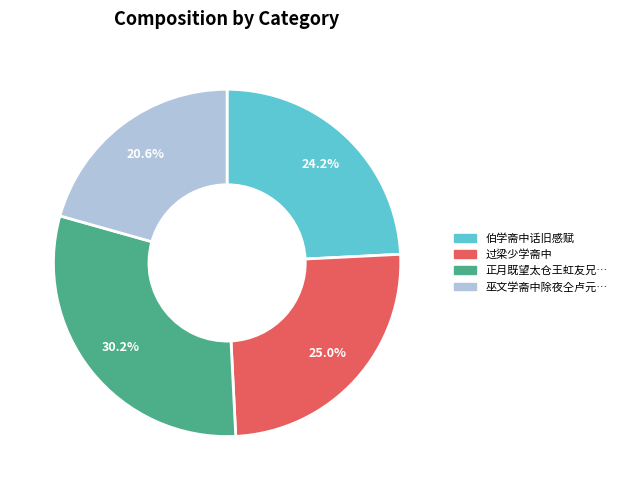

Is there any slice that represents more than half of the pie?

No